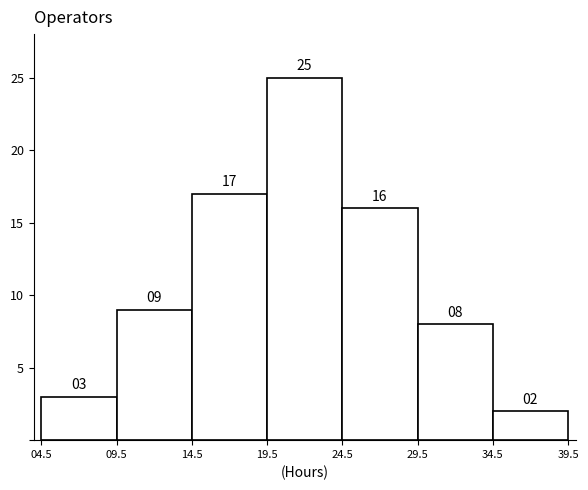

Reading left to right, transcribe this chart: for each bar, give the range it covers on the x-axis and its height.

04.5 to 09.5: 3
09.5 to 14.5: 9
14.5 to 19.5: 17
19.5 to 24.5: 25
24.5 to 29.5: 16
29.5 to 34.5: 8
34.5 to 39.5: 2